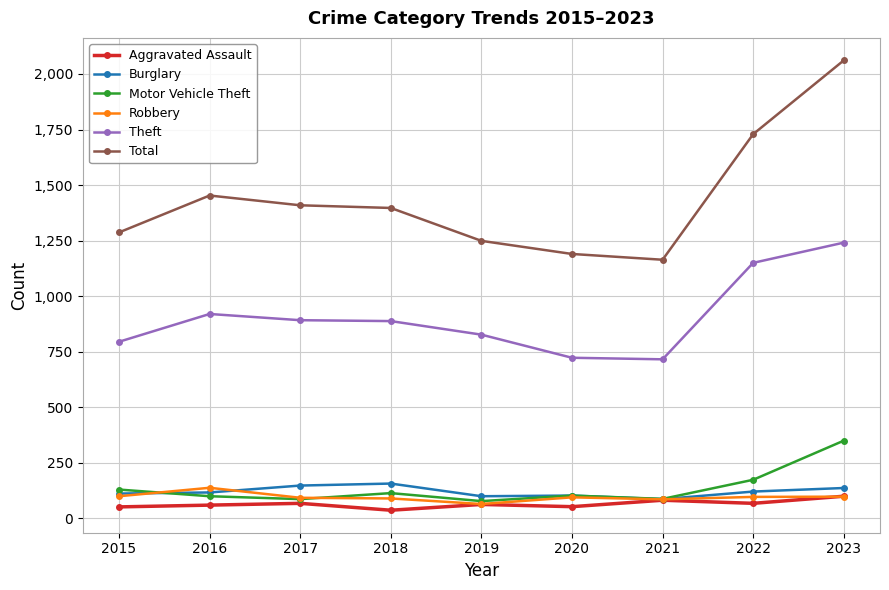

What is the value of the Burglary point at the 9th from the left?

137